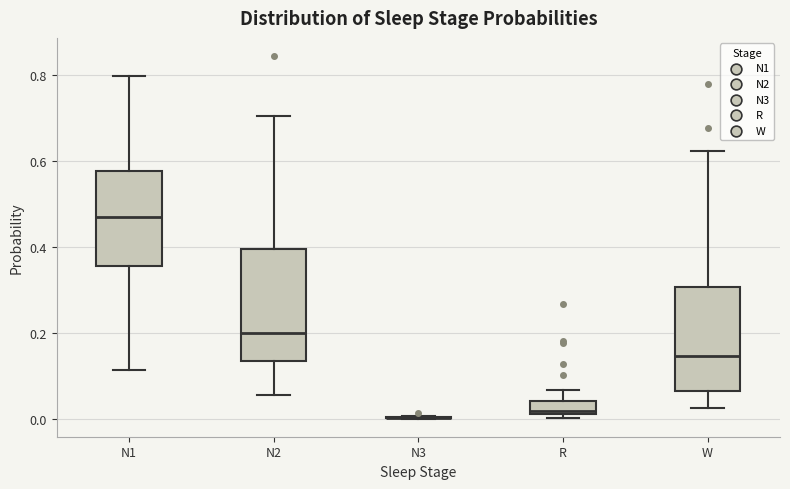

Reading left to right, read every box against the y-axis: the position of its median line, the range the box covers, and the ends of its whiskers. The values are not printed on the chart, so give them approximately, as read against the axis.

N1: median 0.48, box 0.36 to 0.58, whiskers 0.12 to 0.80
N2: median 0.20, box 0.14 to 0.40, whiskers 0.06 to 0.70
N3: box collapsed to a line at 0.00, whiskers 0.00 to 0.00
R: median 0.02 (just above the box's lower edge), box 0.02 to 0.04, whiskers 0.00 to 0.06
W: median 0.14, box 0.06 to 0.30, whiskers 0.02 to 0.62